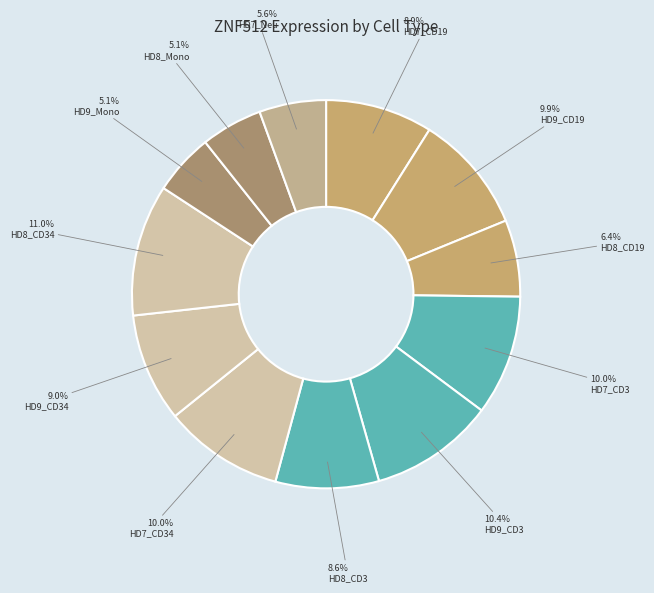

True or false: HD9_Mono accounts for 5% of the total.

True